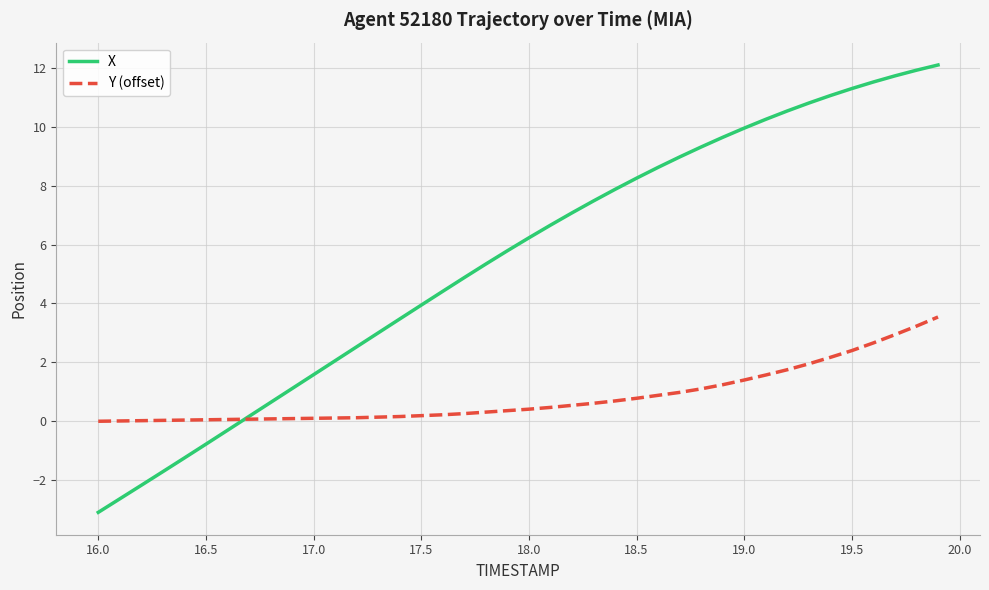

What is the lowest value of the X series?

-3.1